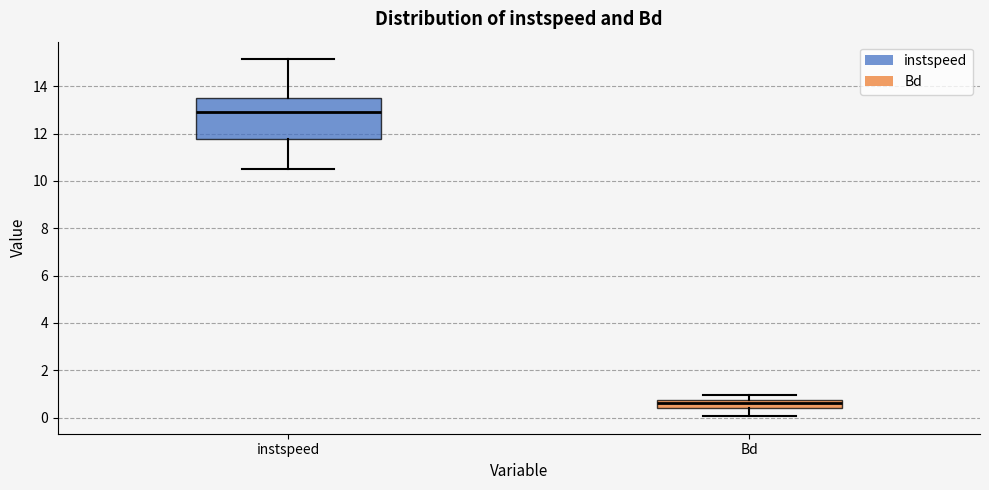

Reading left to right, transcribe this box plot: for each box, give where its median line is, the range the box spans, and where its two whiskers end, as read against the y-axis. The values are not printed on the chart, so give them approximately, as read against the axis.

instspeed: median 12.8, box 11.8 to 13.6, whiskers 10.4 to 15.2
Bd: median 0.6, box 0.4 to 0.8, whiskers 0.0 to 1.0